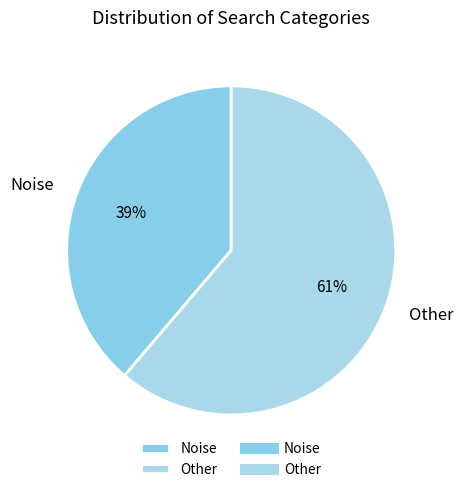

What is the largest slice in the pie chart?

Other